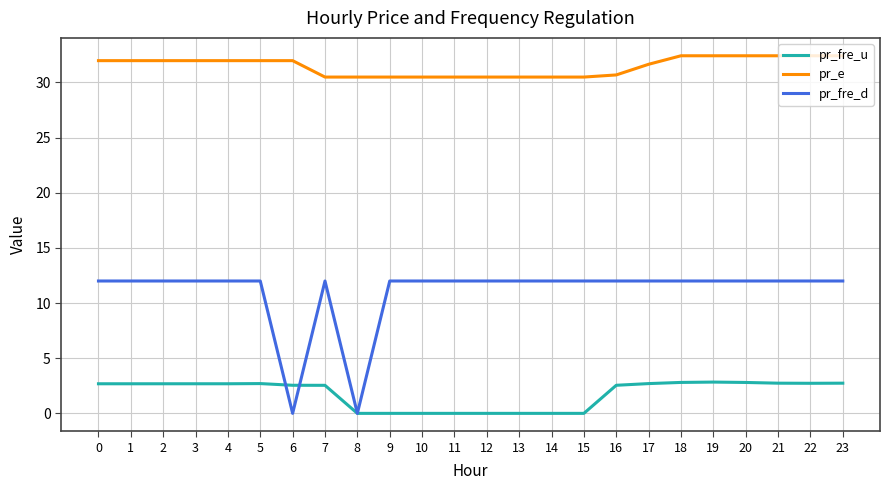

Between 3 and 8, which series saw the biggest shift?

pr_fre_d